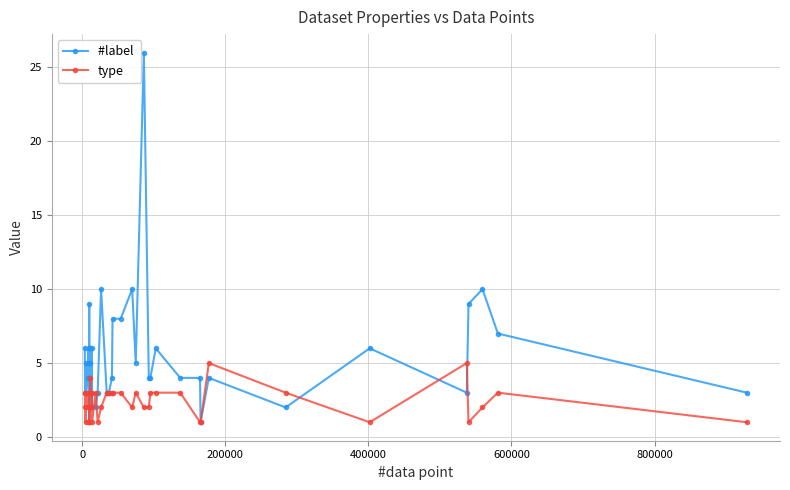

What is the greatest value displayed?

26